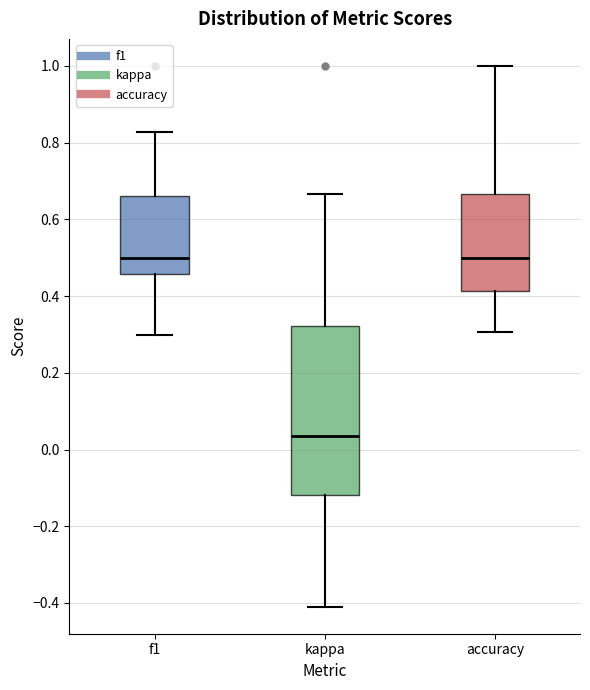

Reading left to right, read every box against the y-axis: the position of its median line, the range the box covers, and the ends of its whiskers. The values are not printed on the chart, so give them approximately, as read against the axis.

f1: median 0.50, box 0.46 to 0.66, whiskers 0.30 to 0.82
kappa: median 0.04, box -0.12 to 0.32, whiskers -0.40 to 0.66
accuracy: median 0.50, box 0.42 to 0.66, whiskers 0.30 to 1.00